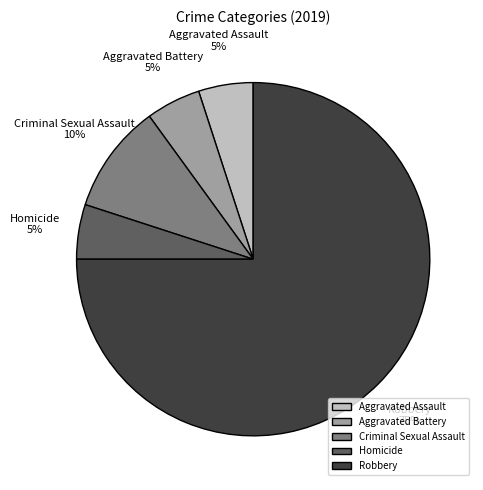

Is the sum of Homicide and Robbery greater than half?

Yes